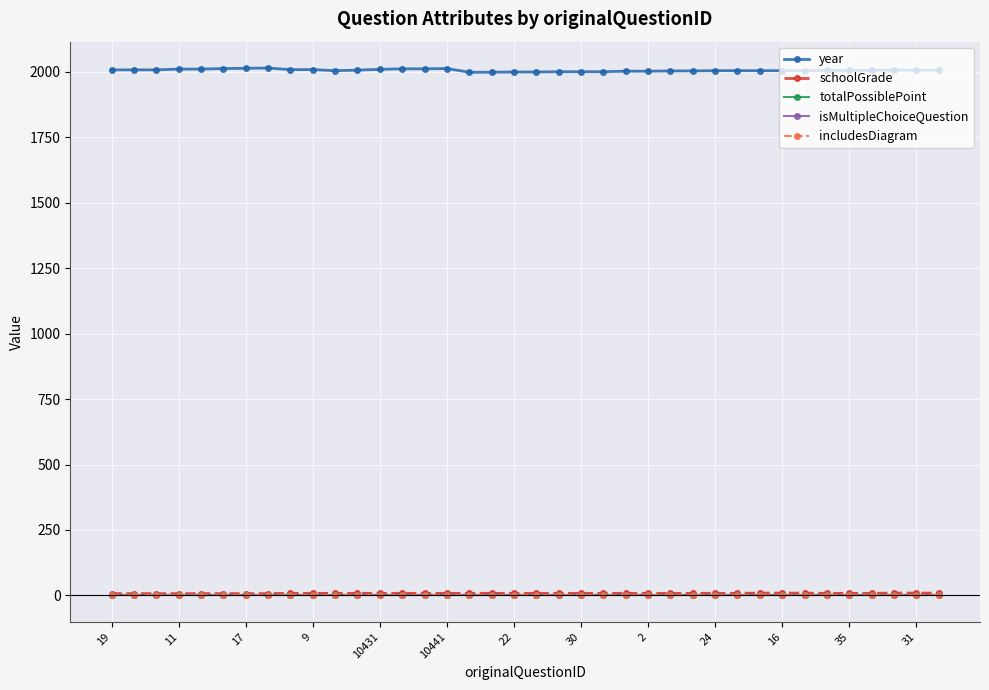

Is this an area chart (filled region under the line)?

No